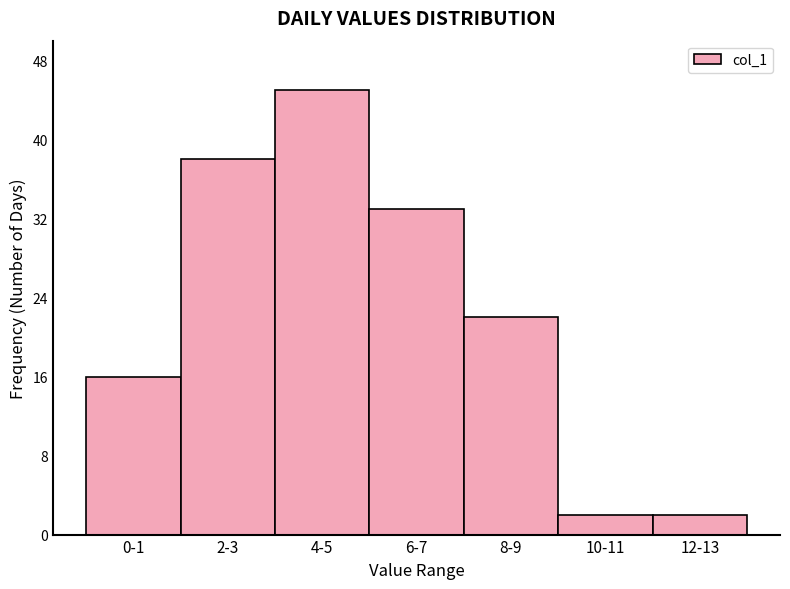

Reading left to right, list all the values displayed in this chart.

16	38	45	33	22	2	2